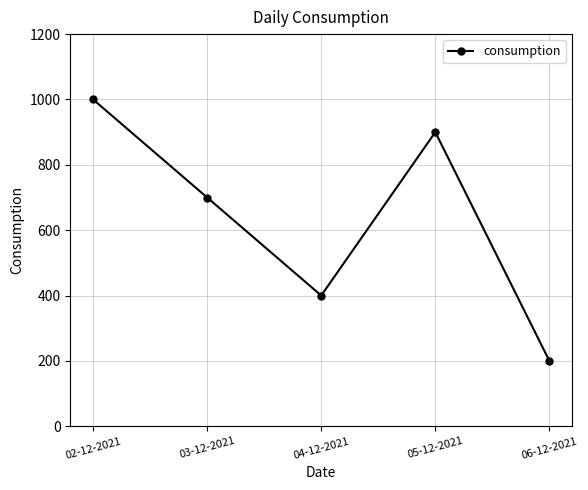

How many interior local valleys (lower than both neighbors) does the data have?

1